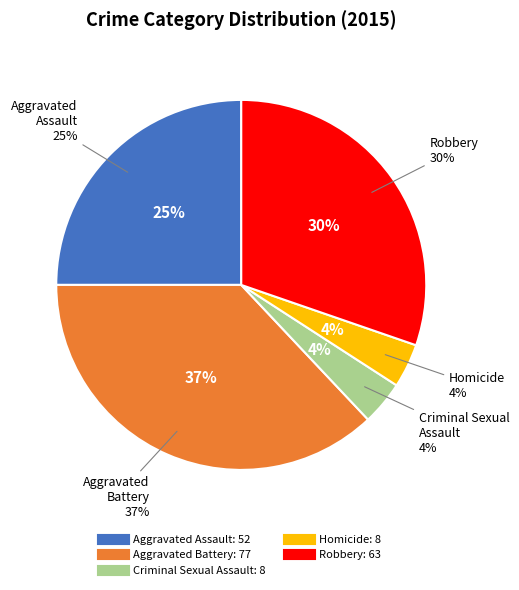

What percentage is the Criminal Sexual Assault slice, to the nearest percent?

4%